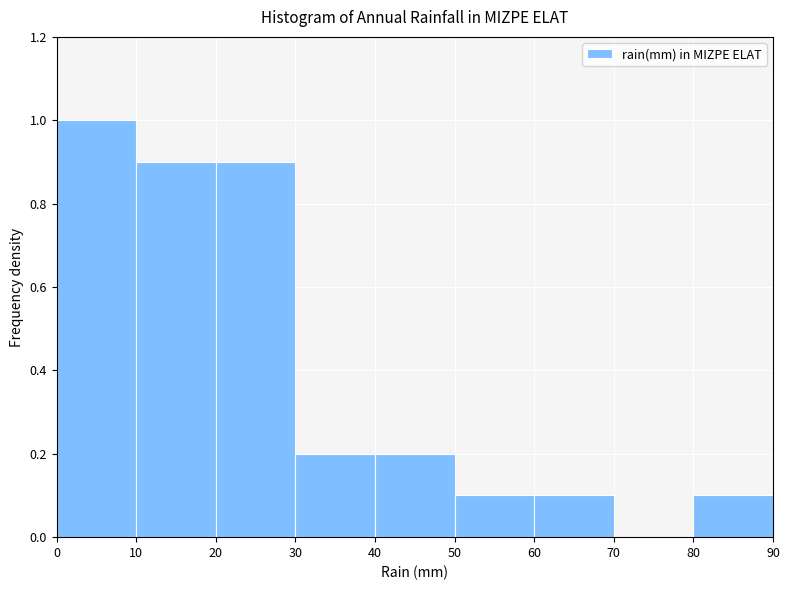

Reading left to right, list every bar in this chart as the range it spans on the x-axis followed by its height. The values are not printed on the chart, so give them approximately, as read against the axis.

0 to 10: 1.0
10 to 20: 0.9
20 to 30: 0.9
30 to 40: 0.2
40 to 50: 0.2
50 to 60: 0.1
60 to 70: 0.1
70 to 80: 0
80 to 90: 0.1